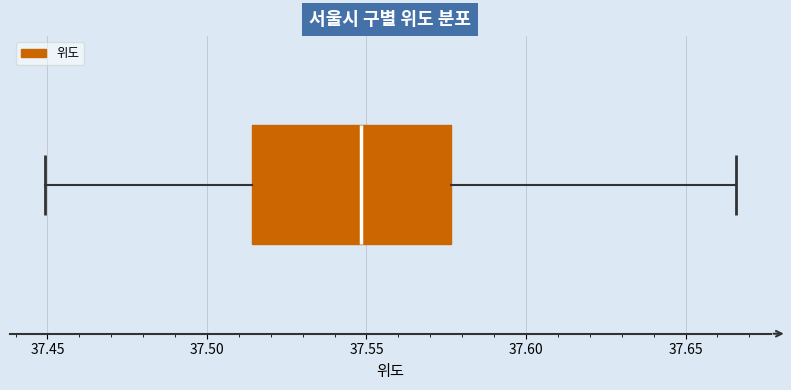

Read this box plot against the x-axis: the position of the median line, the range covered by the box, and the ends of both whiskers. The values are not printed on the chart, so give them approximately, as read against the axis.

median 37.550, box 37.515 to 37.575, whiskers 37.450 to 37.665